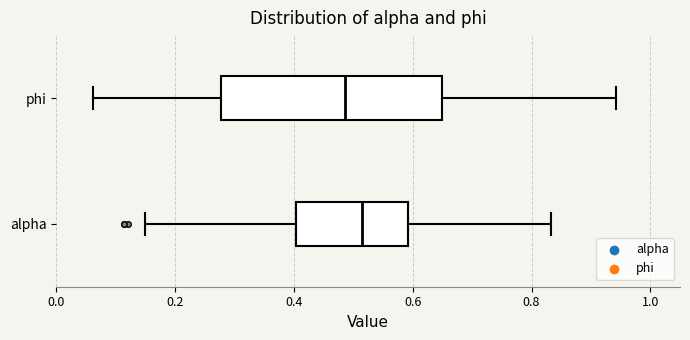

Reading bottom to top, transcribe this box plot: for each box, give where its median line is, the range the box spans, and where its two whiskers end, as read against the x-axis. The values are not printed on the chart, so give them approximately, as read against the axis.

alpha: median 0.52, box 0.40 to 0.60, whiskers 0.16 to 0.84
phi: median 0.48, box 0.28 to 0.64, whiskers 0.06 to 0.94